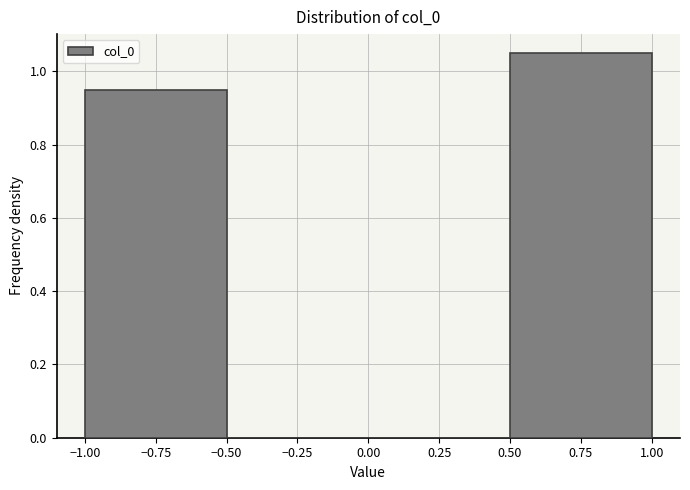

Reading left to right, transcribe this chart: for each bar, give the range it covers on the x-axis and its height. The values are not printed on the chart, so give them approximately, as read against the axis.

-1.00 to -0.50: 0.96
-0.50 to 0.00: 0
0.00 to 0.50: 0
0.50 to 1.00: 1.04